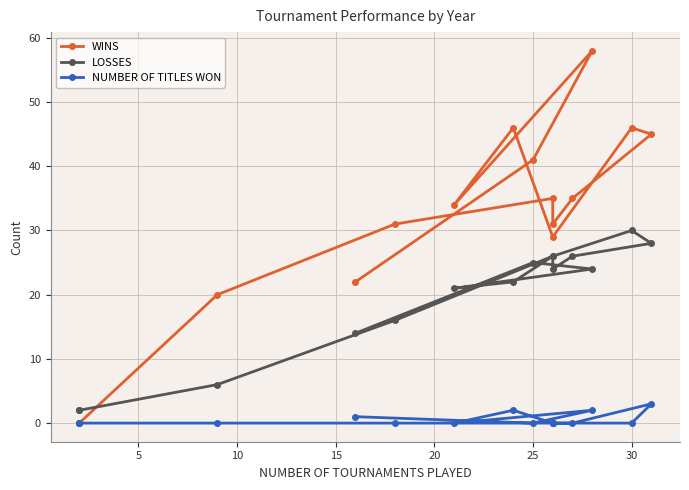

Is this an area chart (filled region under the line)?

No